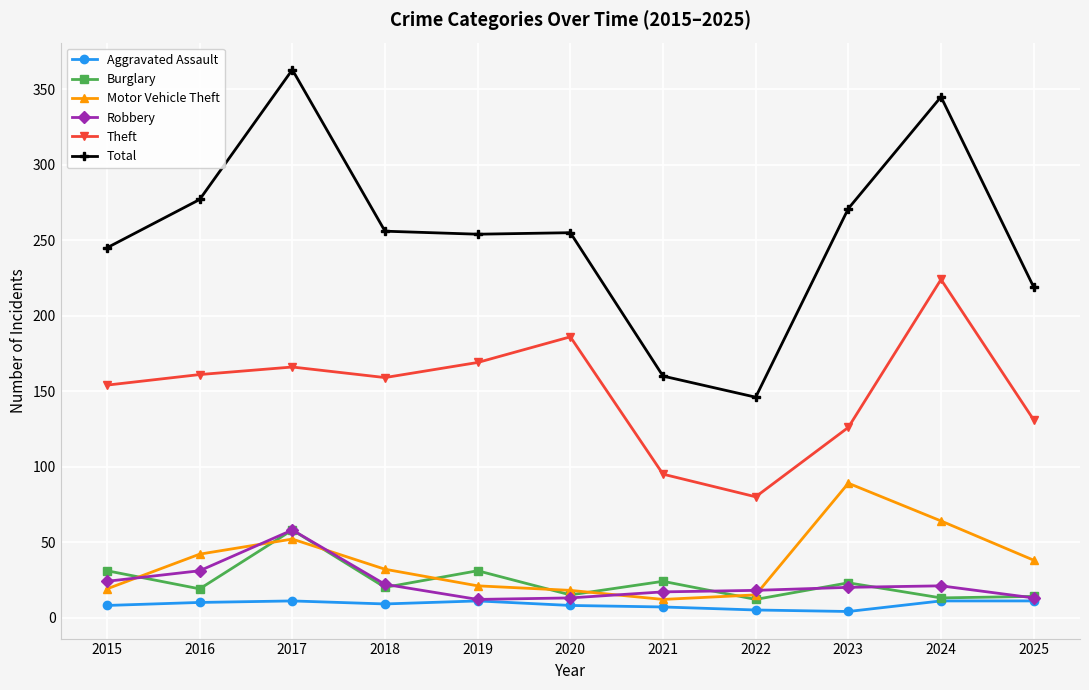

True or false: Total has a value of 160 at 2021.

True